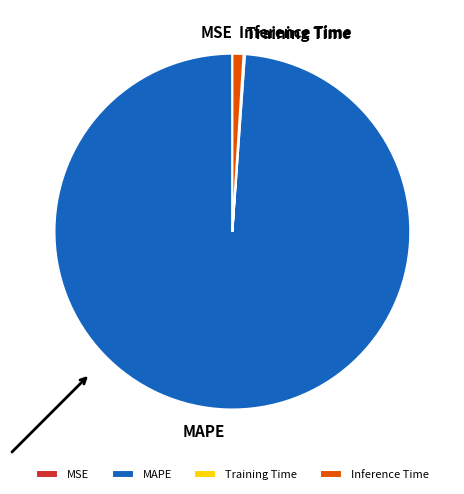

What is the largest slice in the pie chart?

MAPE